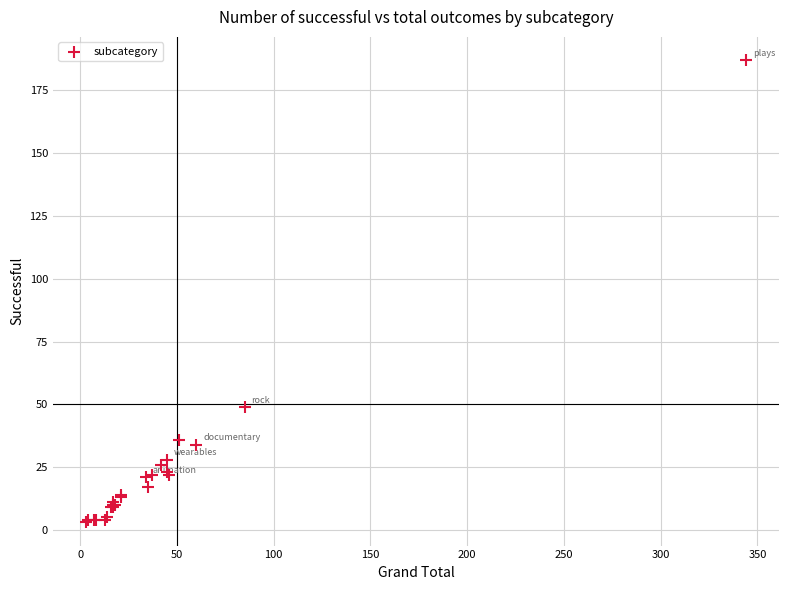

What Y value in the scatter plot is closest to 95?

49